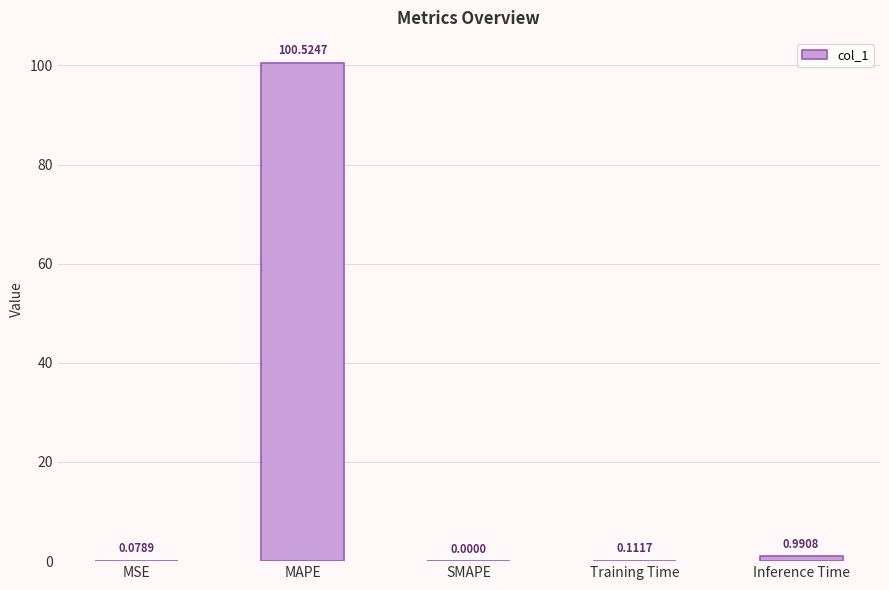

The value at SMAPE is 36.1. True or false?

False